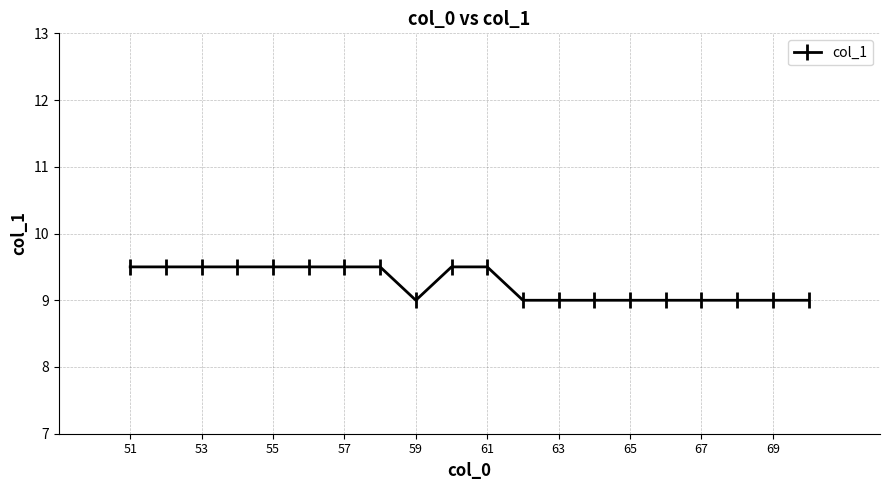

What is the greatest value displayed?

9.5